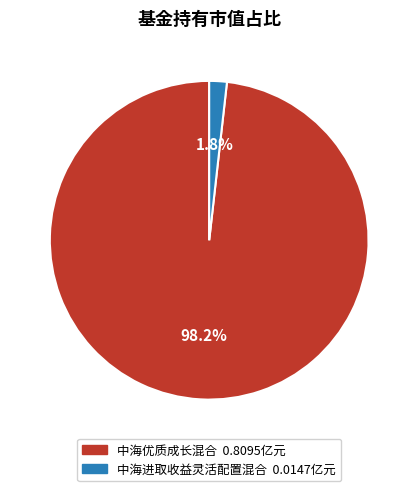

Does 中海优质成长混合 represent more than half of the total?

Yes